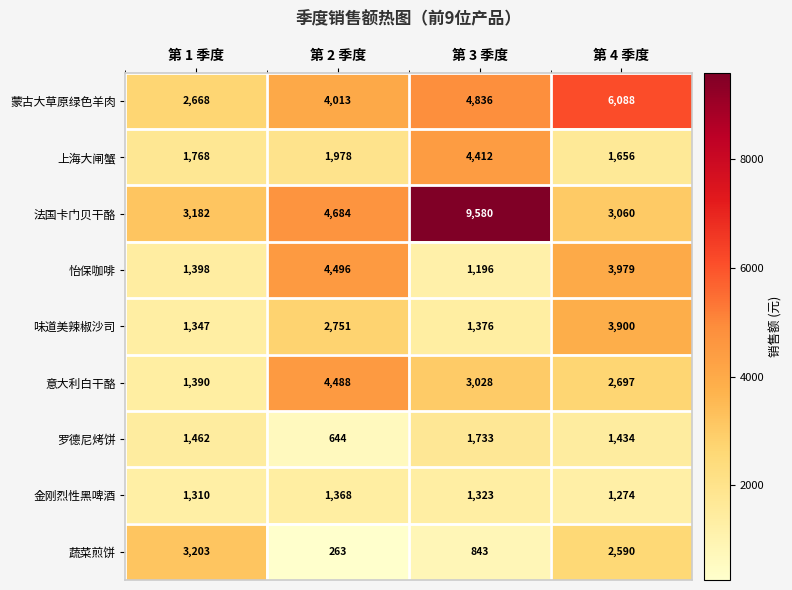

List the series in order of their peak value, lowest first.

金刚烈性黑啤酒, 罗德尼烤饼, 蔬菜煎饼, 味道美辣椒沙司, 上海大闸蟹, 意大利白干酪, 怡保咖啡, 蒙古大草原绿色羊肉, 法国卡门贝干酪